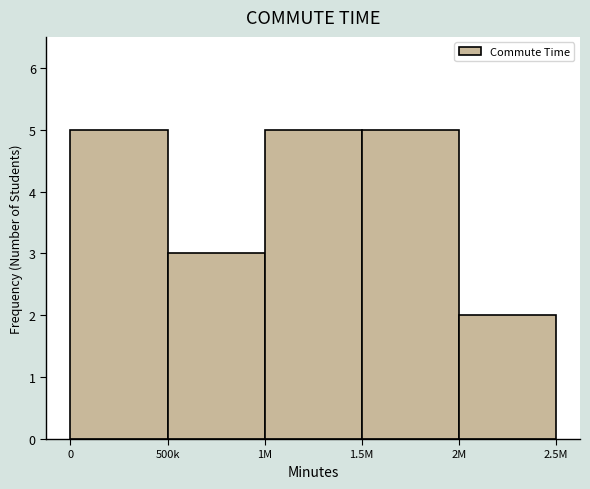

Reading left to right, what are all the values shown in this chart?

0=5	500k=3	1M=5	1.5M=5	2M=2